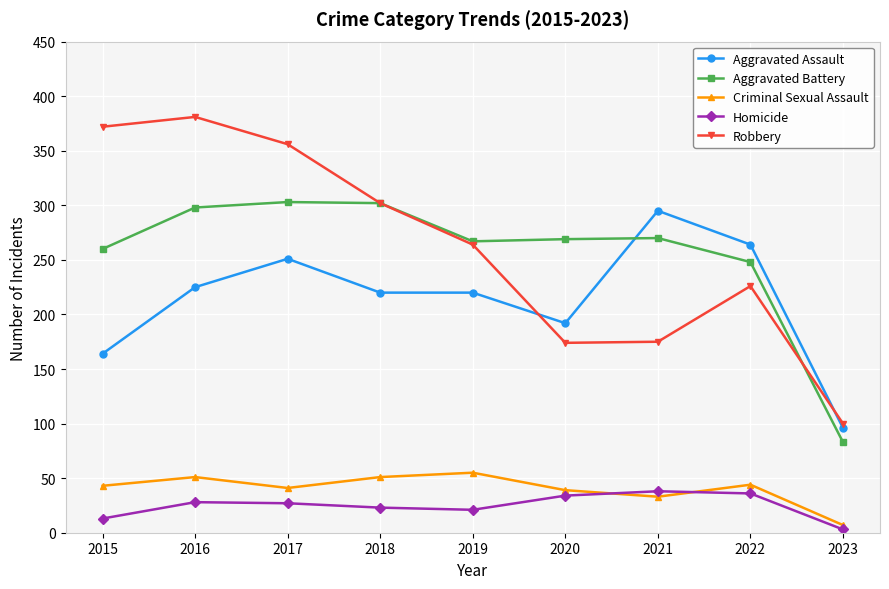

Read the Aggravated Battery value at 2020.

269